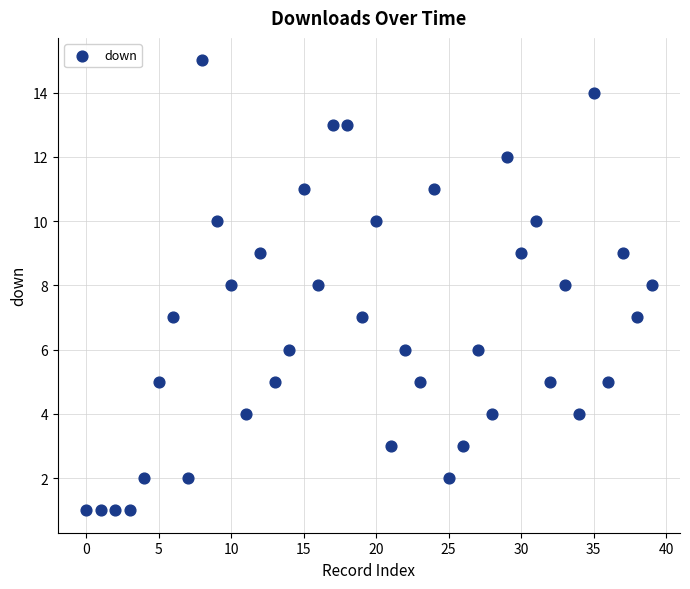

What is the range of Y values (max minus min)?

14